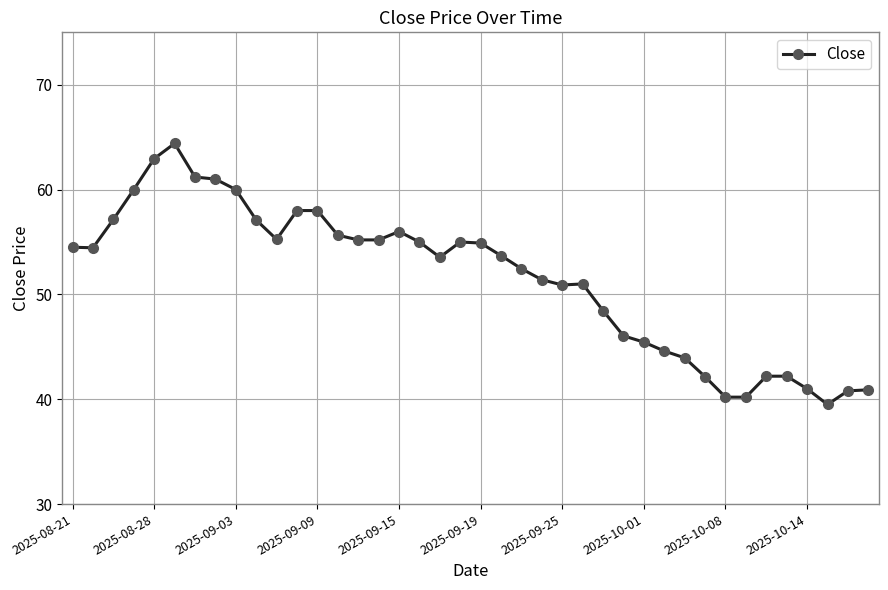

What is the maximum value shown in the chart?

64.4